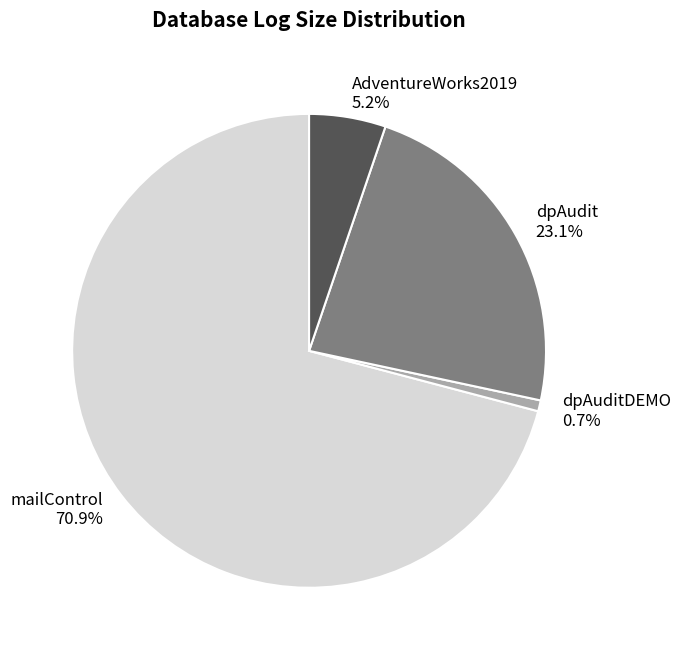

How many segments does this pie chart have?

4